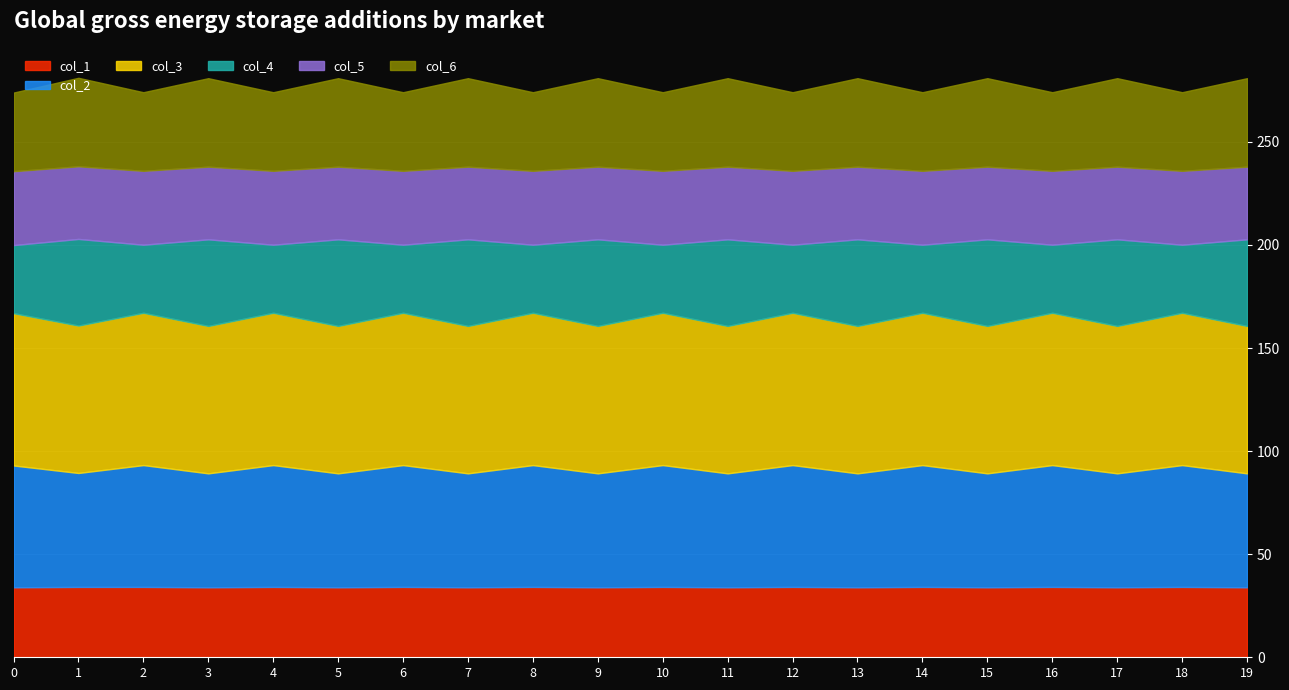

At 14, list the series in order from largest to smallest.

col_3, col_2, col_6, col_5, col_1, col_4